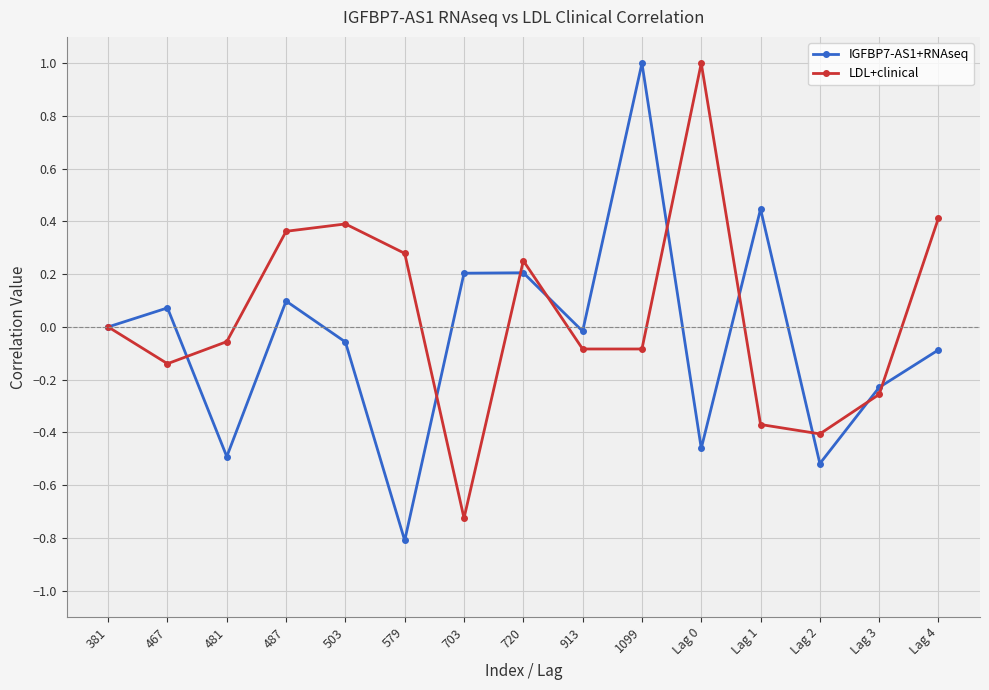

What is the approximate value of LDL+clinical at Lag 0?

1.0